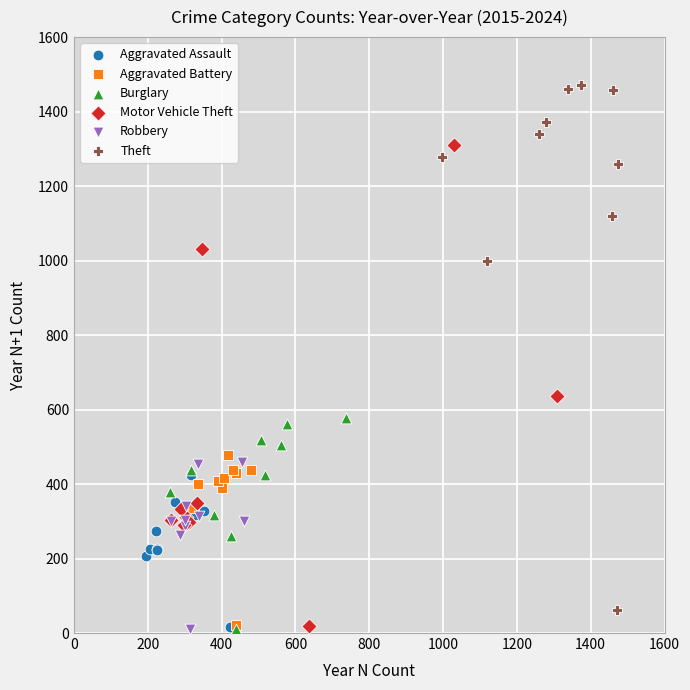

Which series has the largest Y range (max minus min)?

Theft